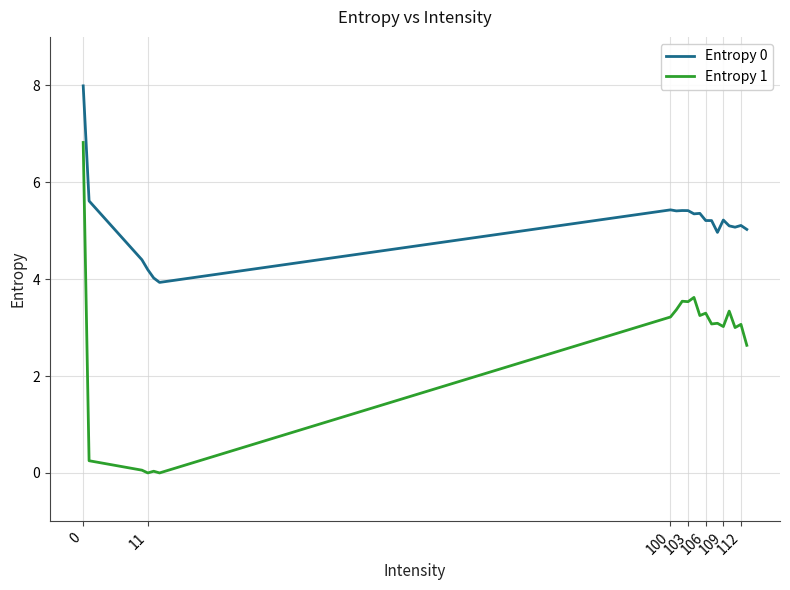

Which series has the largest range (max minus min)?

Entropy 1